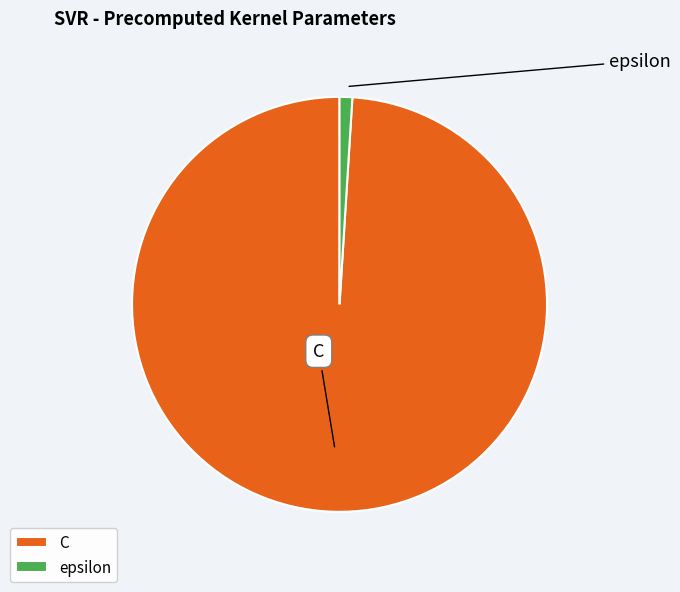

What is the majority slice?

C